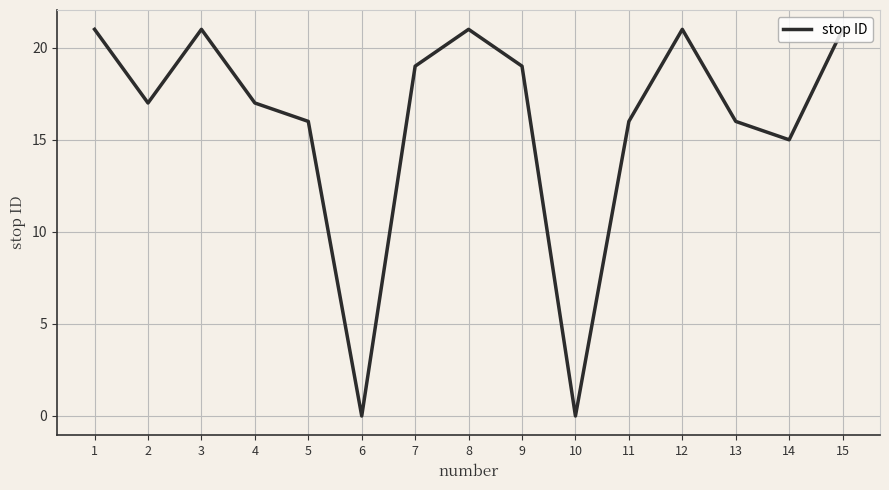

The chart shows a value of 17 at 4. True or false?

True